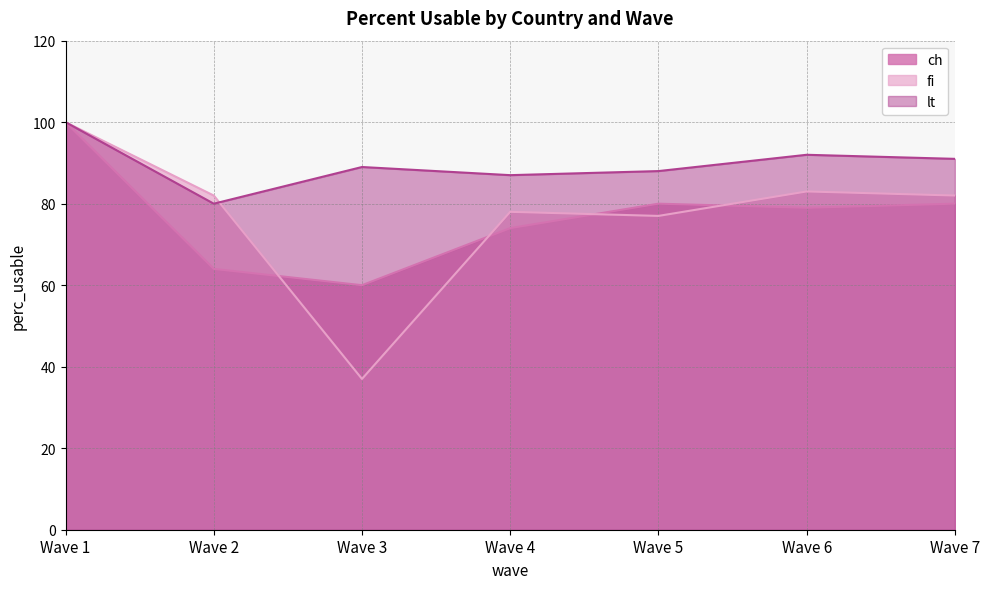

What is the difference between the maximum and second lowest values in the ch series?

36